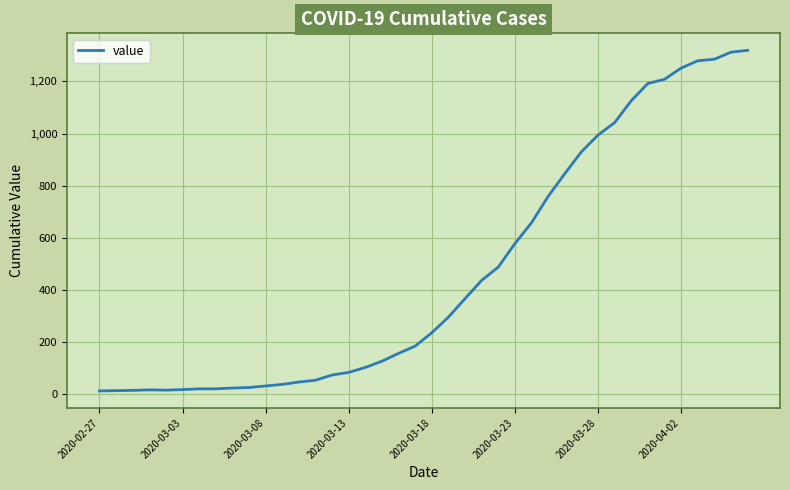

What is the greatest value displayed?

1319